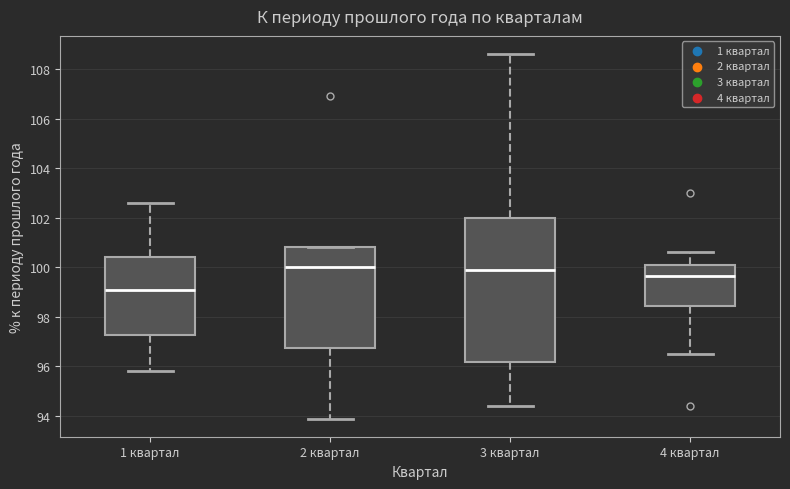

Where does the median line of the box for 3 квартал sit on the y-axis? The values are not printed on the chart, so give them approximately, as read against the axis.

100.0